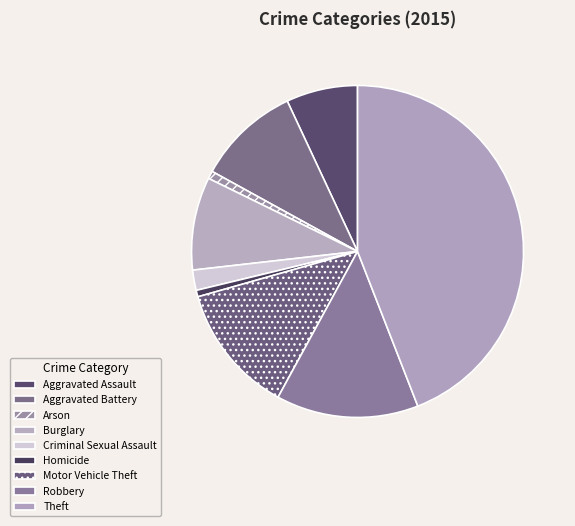

How many slices are in this pie chart?

9